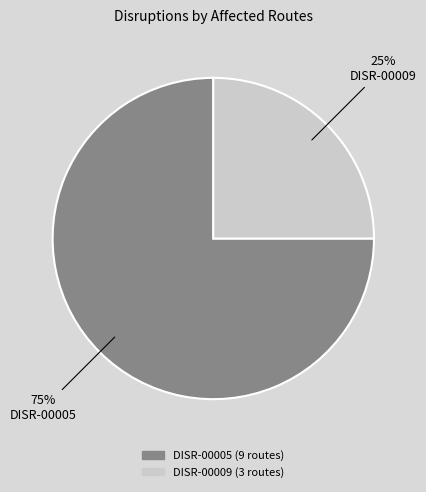

The DISR-00009 slice represents 17% of the pie. True or false?

False